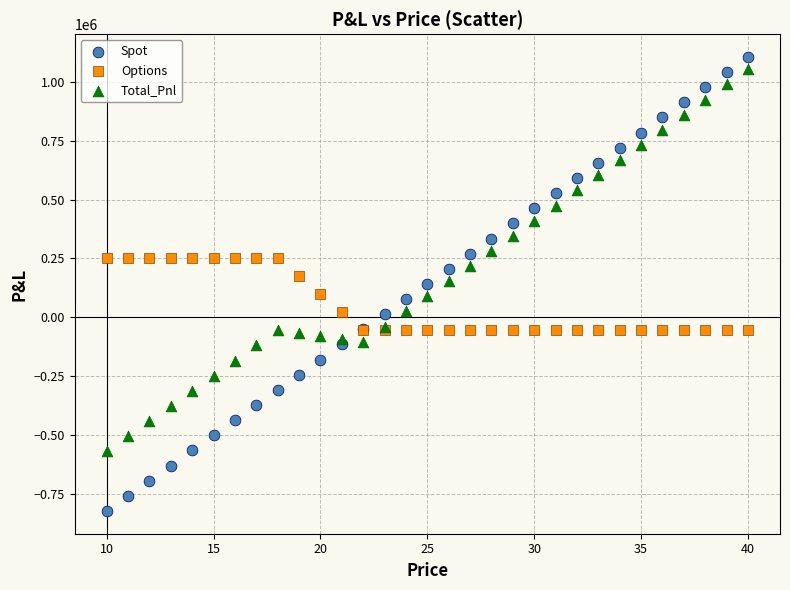

Which series has the widest spread of Y values?

Spot